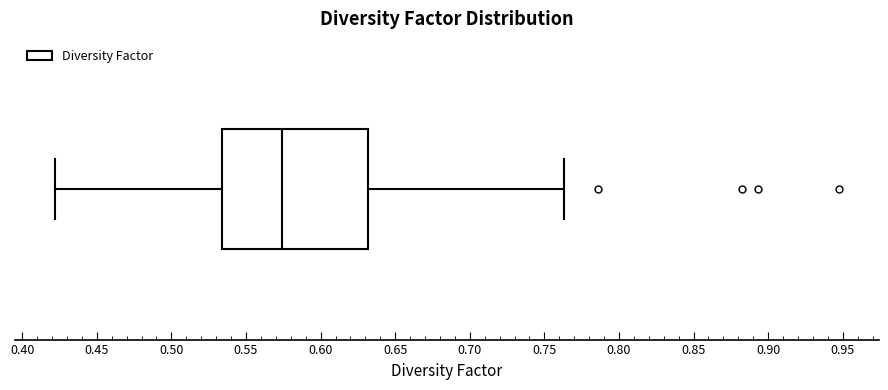

Read this box plot against the x-axis: the position of the median line, the range covered by the box, and the ends of both whiskers. The values are not printed on the chart, so give them approximately, as read against the axis.

median 0.575, box 0.535 to 0.630, whiskers 0.420 to 0.765